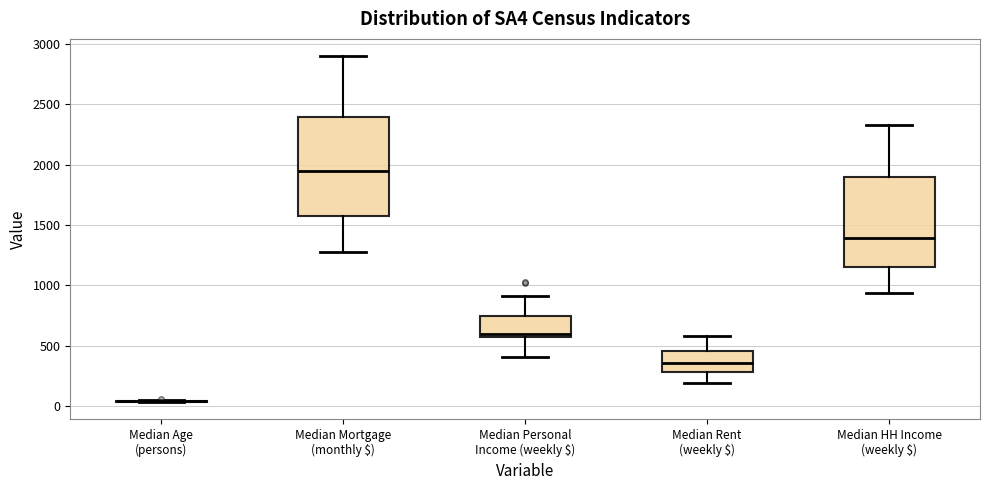

Reading left to right, transcribe this box plot: for each box, give where its median line is, the range the box spans, and where its two whiskers end, as read against the y-axis. The values are not printed on the chart, so give them approximately, as read against the axis.

Median Age (persons): box collapsed to a line at 50, whiskers 50 to 50
Median Mortgage (monthly $): median 1950, box 1600 to 2400, whiskers 1300 to 2900
Median Personal Income (weekly $): median 600, box 550 to 750, whiskers 400 to 900
Median Rent (weekly $): median 350, box 300 to 450, whiskers 200 to 600
Median HH Income (weekly $): median 1400, box 1150 to 1900, whiskers 950 to 2350